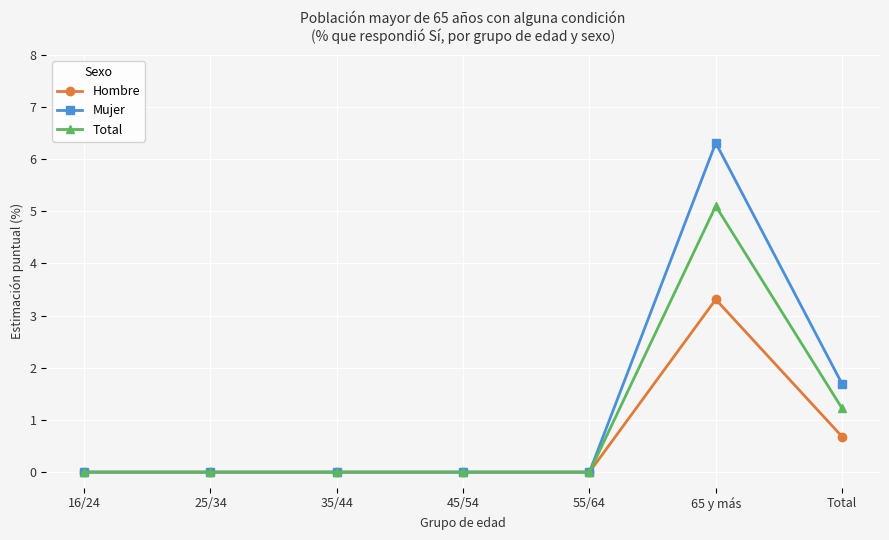

What are all the series names shown in the legend?

Hombre, Mujer, Total